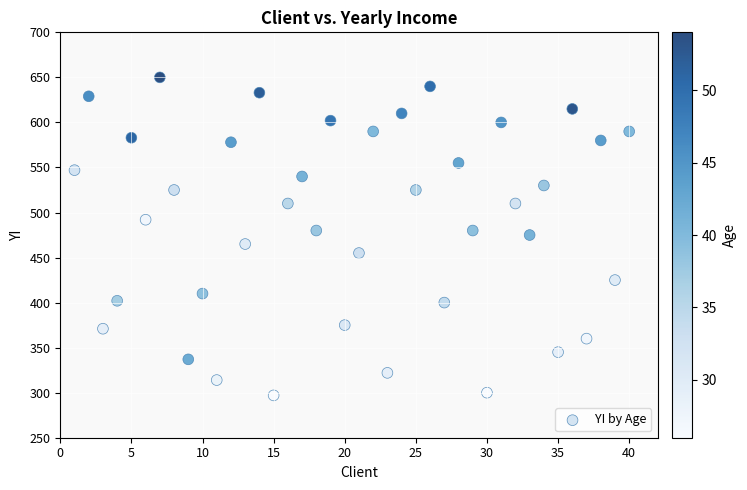

What is the range of X values (max minus min)?

39